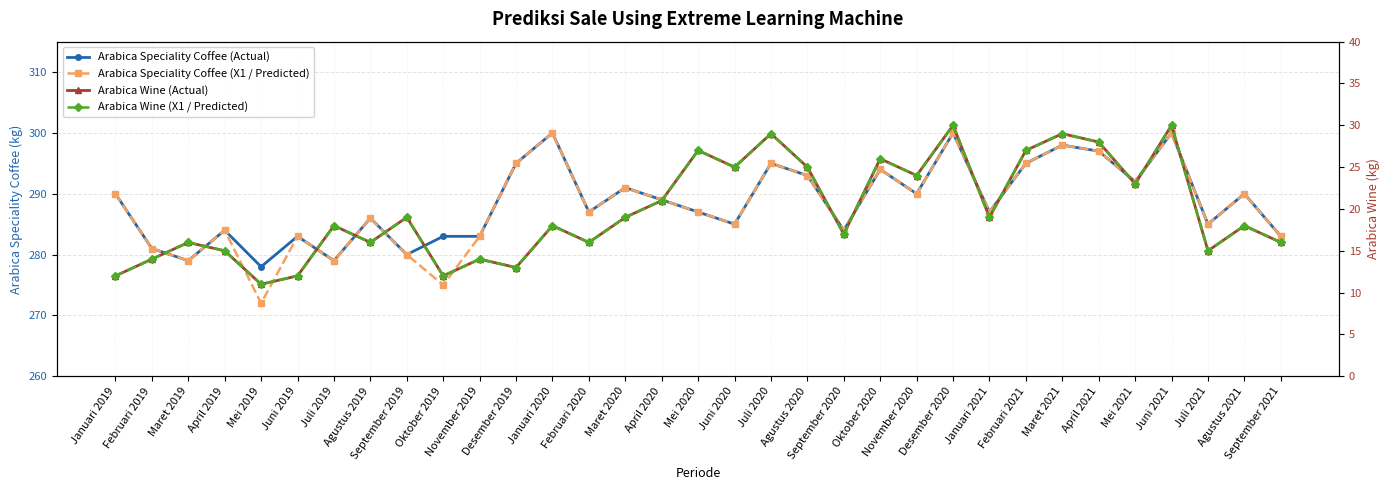

Reading left to right, transcribe all the data shown in this chart.

Arabica Speciality Coffee (Actual): Januari 2019=290	Februari 2019=281	Maret 2019=279	April 2019=284	Mei 2019=278	Juni 2019=283	Juli 2019=279	Agustus 2019=286	September 2019=280	Oktober 2019=283	November 2019=283	Desember 2019=295	Januari 2020=300	Februari 2020=287	Maret 2020=291	April 2020=289	Mei 2020=287	Juni 2020=285	Juli 2020=295	Agustus 2020=293	September 2020=284	Oktober 2020=294	November 2020=290	Desember 2020=300	Januari 2021=287	Februari 2021=295	Maret 2021=298	April 2021=297	Mei 2021=292	Juni 2021=300	Juli 2021=285	Agustus 2021=290	September 2021=283
Arabica Speciality Coffee (X1 / Predicted): Januari 2019=290	Februari 2019=281	Maret 2019=279	April 2019=284	Mei 2019=272	Juni 2019=283	Juli 2019=279	Agustus 2019=286	September 2019=280	Oktober 2019=275	November 2019=283	Desember 2019=295	Januari 2020=300	Februari 2020=287	Maret 2020=291	April 2020=289	Mei 2020=287	Juni 2020=285	Juli 2020=295	Agustus 2020=293	September 2020=284	Oktober 2020=294	November 2020=290	Desember 2020=300	Januari 2021=287	Februari 2021=295	Maret 2021=298	April 2021=297	Mei 2021=292	Juni 2021=300	Juli 2021=285	Agustus 2021=290	September 2021=283
Arabica Wine (Actual): Januari 2019=12	Februari 2019=14	Maret 2019=16	April 2019=15	Mei 2019=11	Juni 2019=12	Juli 2019=18	Agustus 2019=16	September 2019=19	Oktober 2019=12	November 2019=14	Desember 2019=13	Januari 2020=18	Februari 2020=16	Maret 2020=19	April 2020=21	Mei 2020=27	Juni 2020=25	Juli 2020=29	Agustus 2020=25	September 2020=17	Oktober 2020=26	November 2020=24	Desember 2020=30	Januari 2021=19	Februari 2021=27	Maret 2021=29	April 2021=28	Mei 2021=23	Juni 2021=30	Juli 2021=15	Agustus 2021=18	September 2021=16
Arabica Wine (X1 / Predicted): Januari 2019=12	Februari 2019=14	Maret 2019=16	April 2019=15	Mei 2019=11	Juni 2019=12	Juli 2019=18	Agustus 2019=16	September 2019=19	Oktober 2019=12	November 2019=14	Desember 2019=13	Januari 2020=18	Februari 2020=16	Maret 2020=19	April 2020=21	Mei 2020=27	Juni 2020=25	Juli 2020=29	Agustus 2020=25	September 2020=17	Oktober 2020=26	November 2020=24	Desember 2020=30	Januari 2021=19	Februari 2021=27	Maret 2021=29	April 2021=28	Mei 2021=23	Juni 2021=30	Juli 2021=15	Agustus 2021=18	September 2021=16